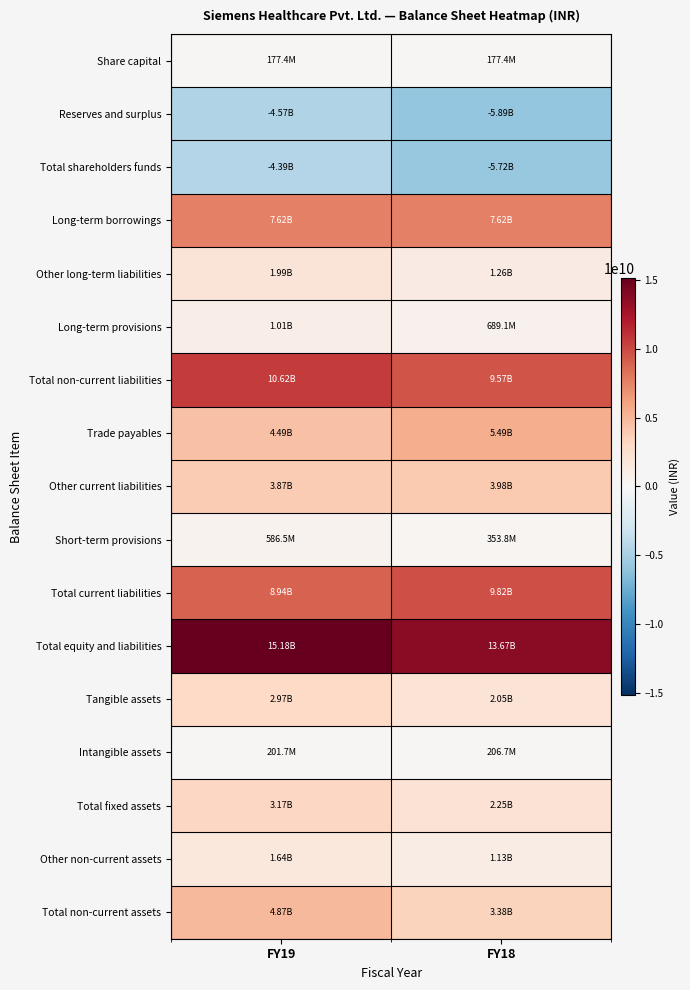

Count the number of categories in the chart.

2